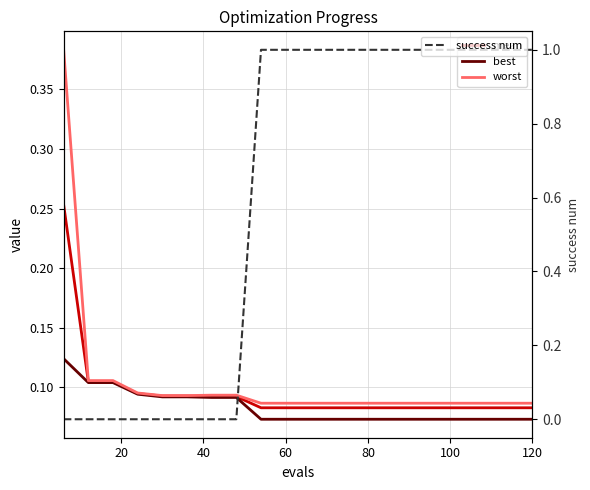

True or false: mean has a value of 0.0 at 10.

False